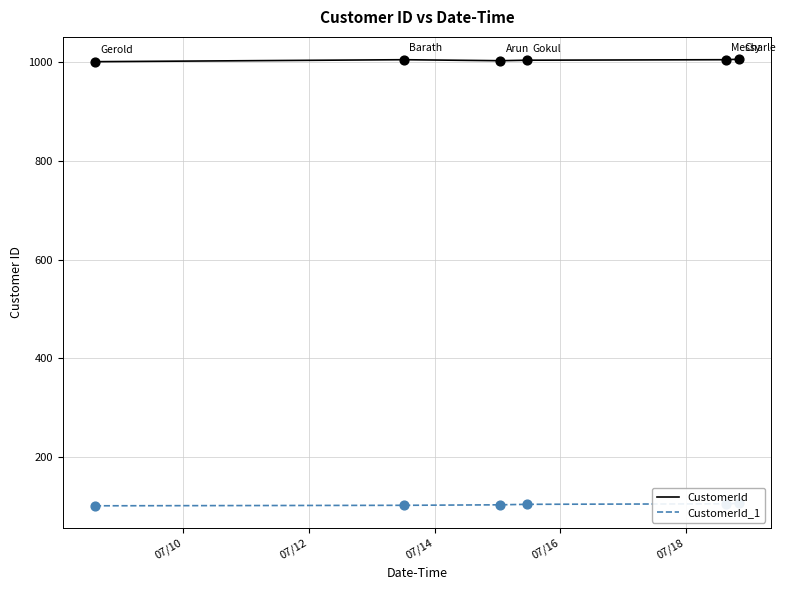

Which series reaches the minimum Y coordinate?

CustomerId_1